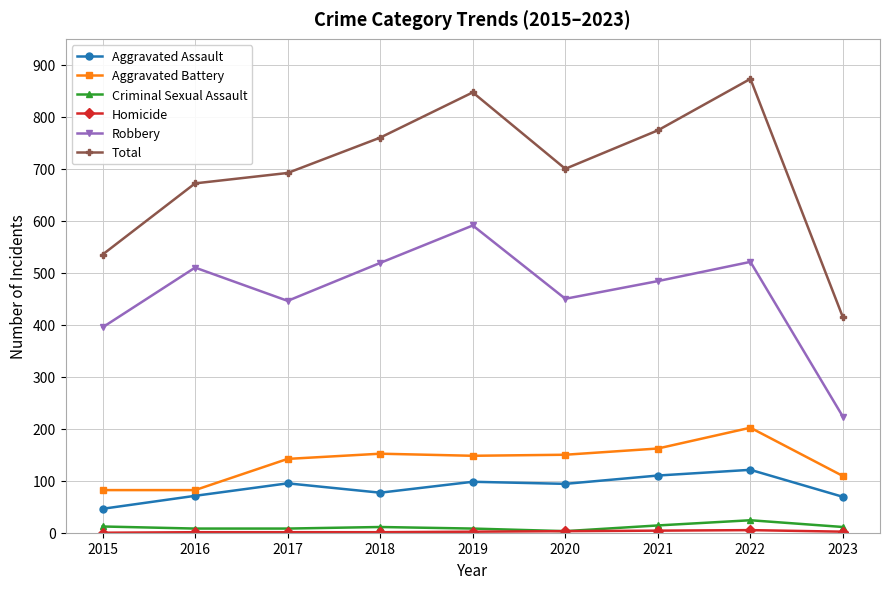

True or false: Robbery has more than 2 interior local peaks.

True